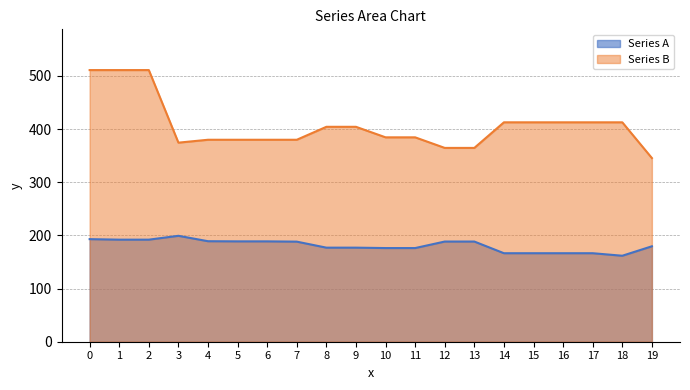

True or false: Series B and Series A cross at least once.

False